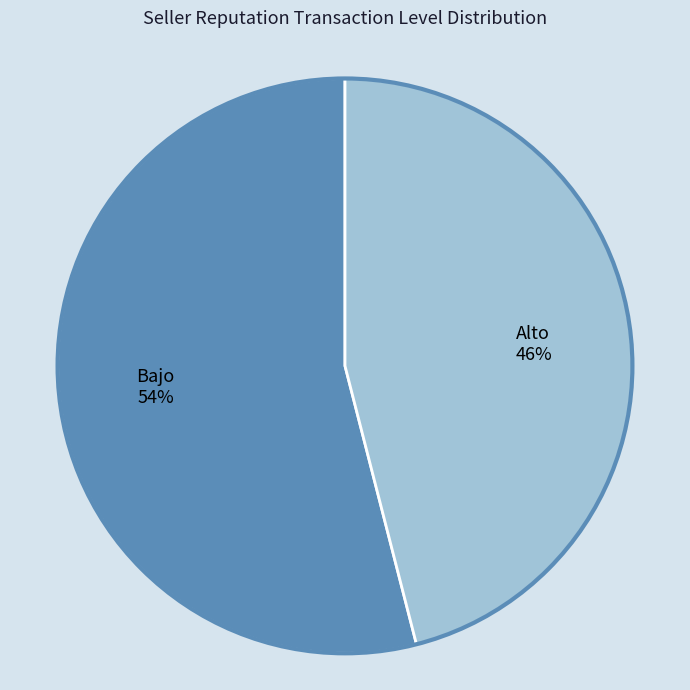

To the nearest percent, what portion does Alto represent?

46%